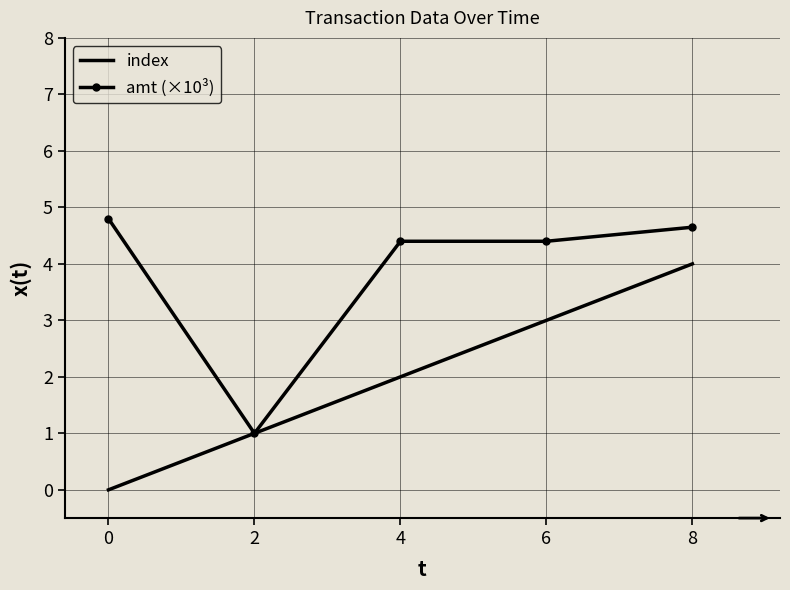

What is the average value of the index series?

2.0